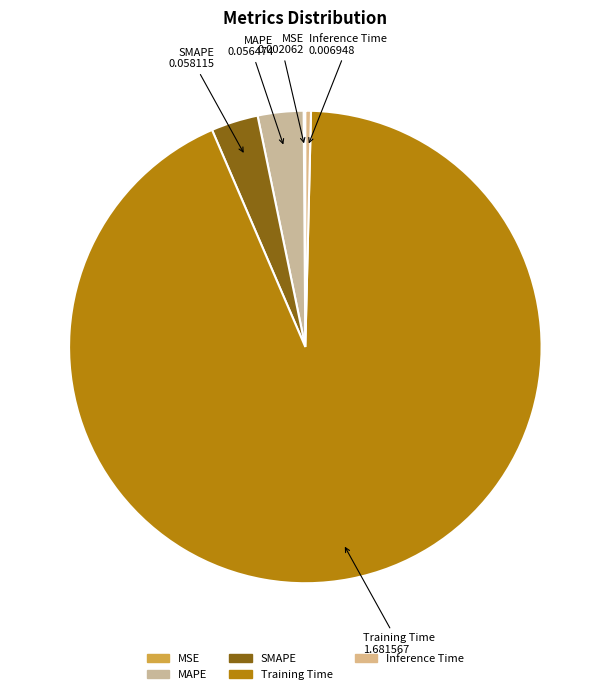

What is the largest slice in the pie chart?

Training Time